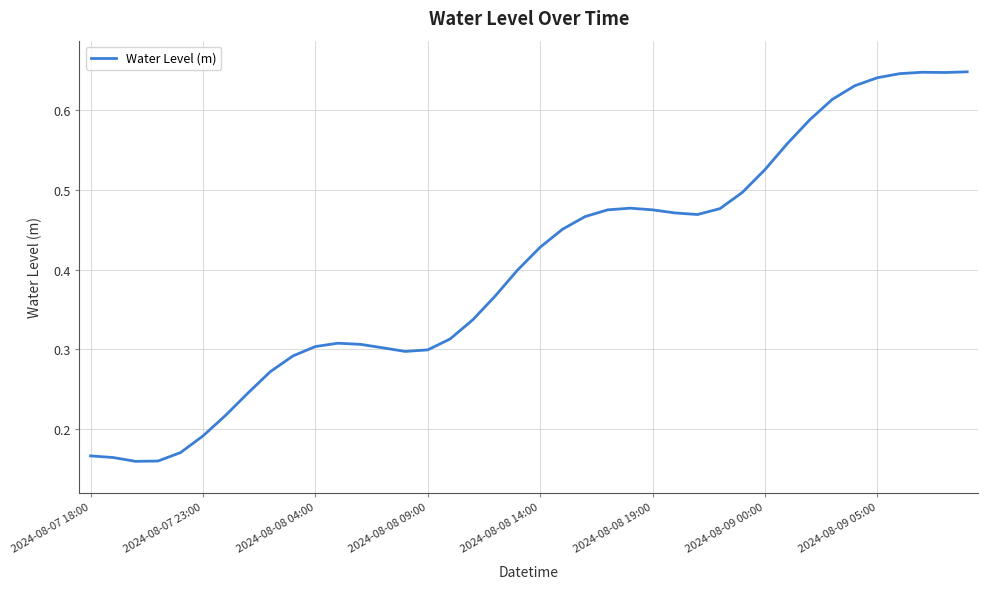

Does the chart have visible grid lines?

Yes